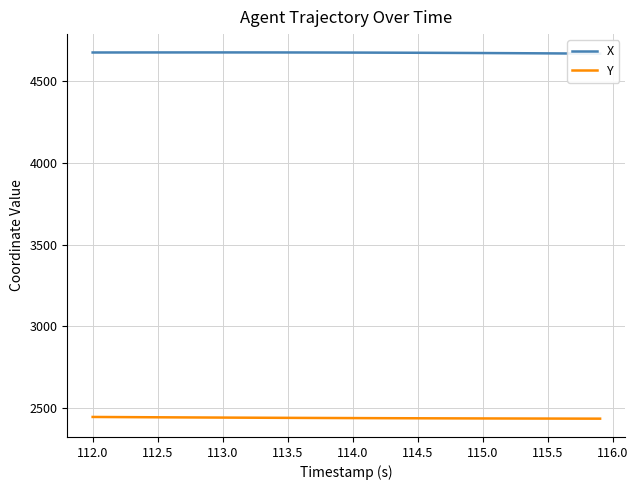

The Y series shows 1159.3 at 115.5. True or false?

False